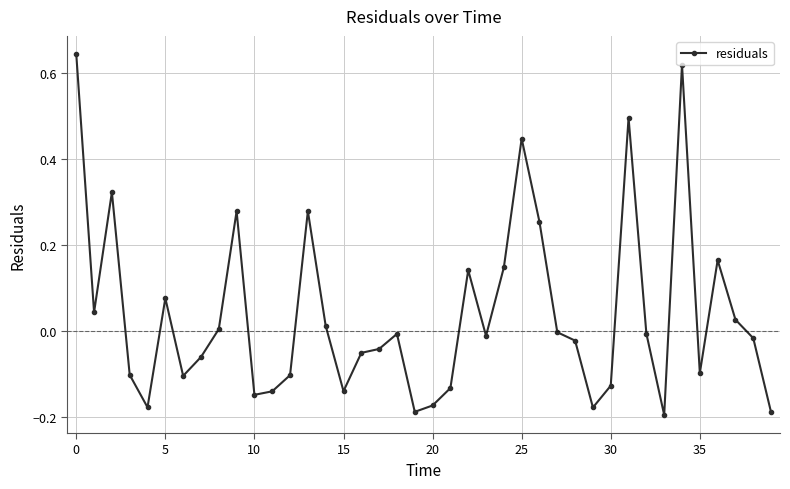

How many distinct data groups are displayed?

1